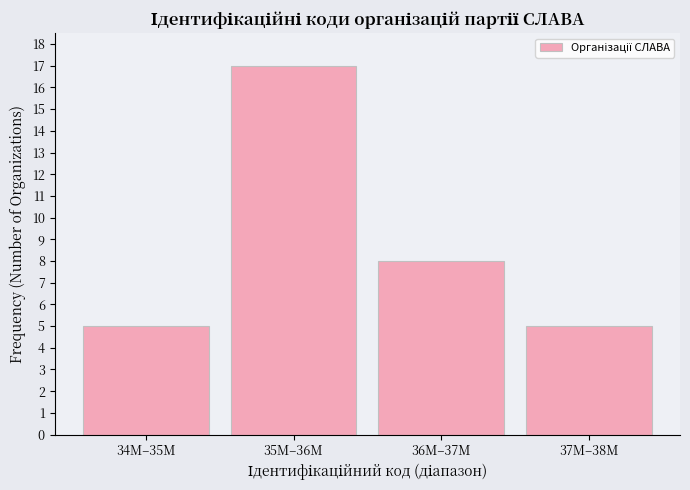

Reading right to left, list all the values displayed in this chart.

37M–38M=5	36M–37M=8	35M–36M=17	34M–35M=5